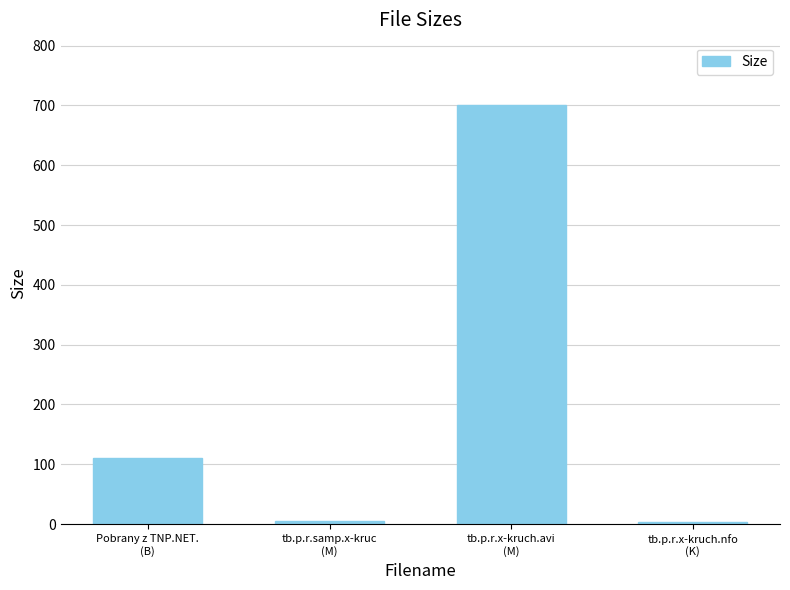

What is the maximum value shown in the chart?

699.9